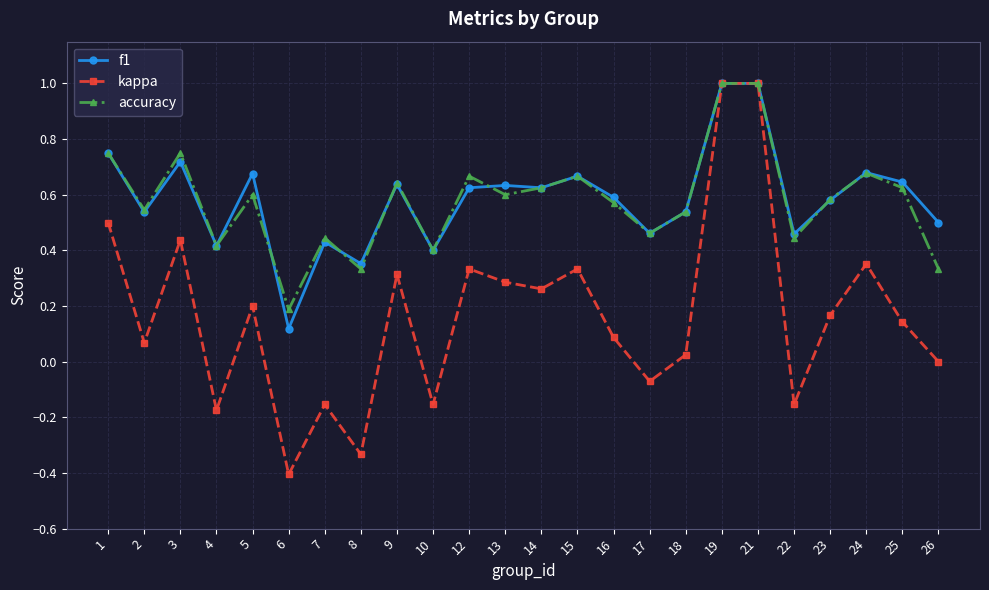

Which series ends up on top after the final intersection of f1 and accuracy?

f1